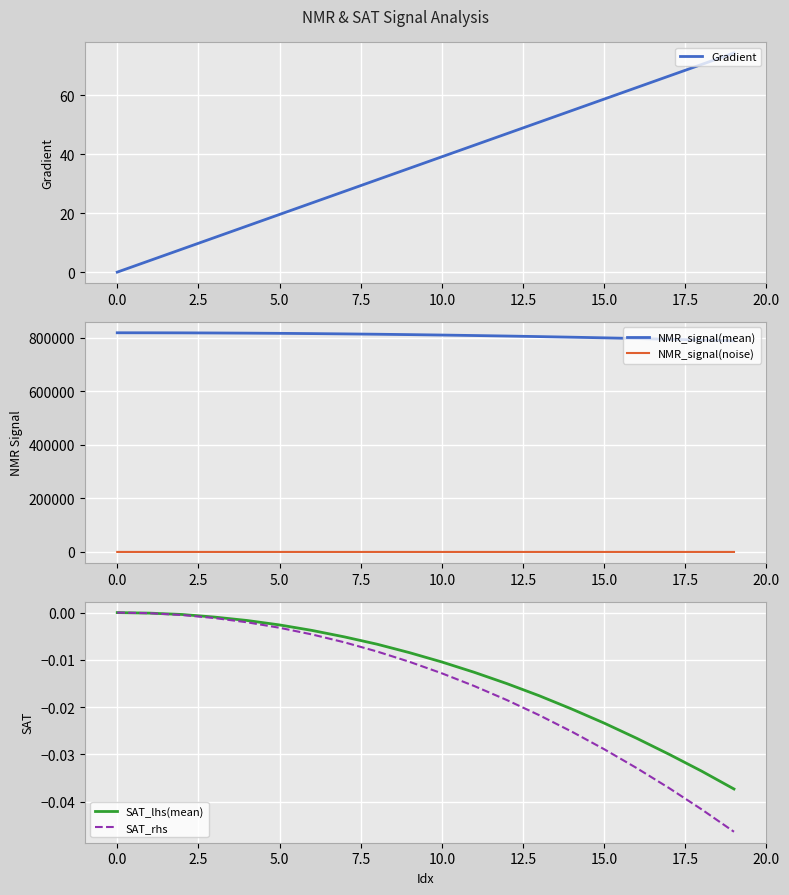

At how many categories does at least one series exceed 705564?

20